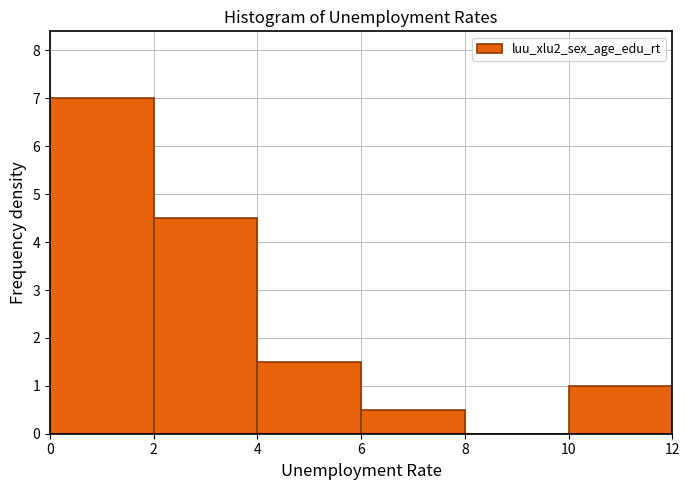

Reading left to right, list every bar in this chart as the range it spans on the x-axis followed by its height. The values are not printed on the chart, so give them approximately, as read against the axis.

0 to 2: 7.0
2 to 4: 4.5
4 to 6: 1.5
6 to 8: 0.5
8 to 10: 0
10 to 12: 1.0